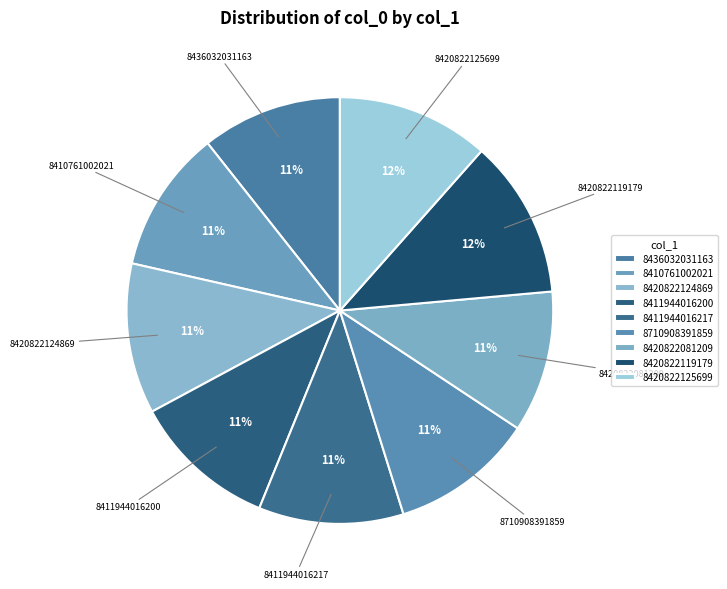

How many slices are in this pie chart?

9